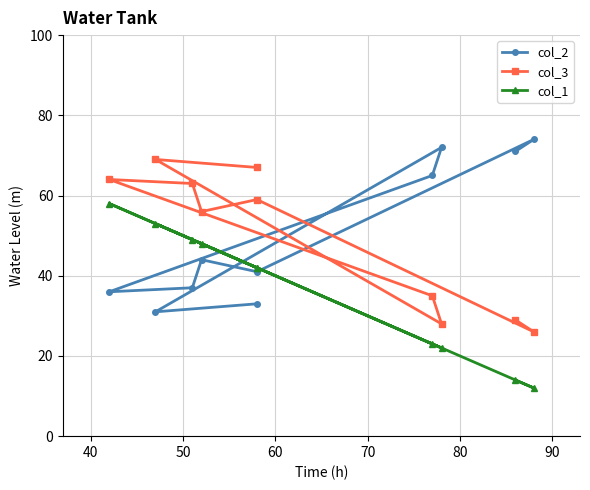

How many lines are shown in the chart?

3